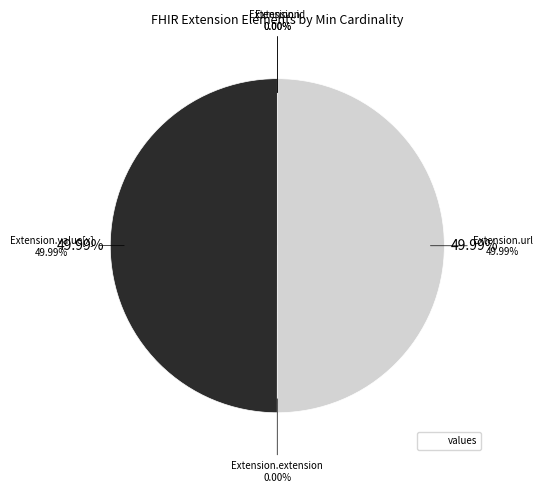

Count the number of slices in the pie.

5